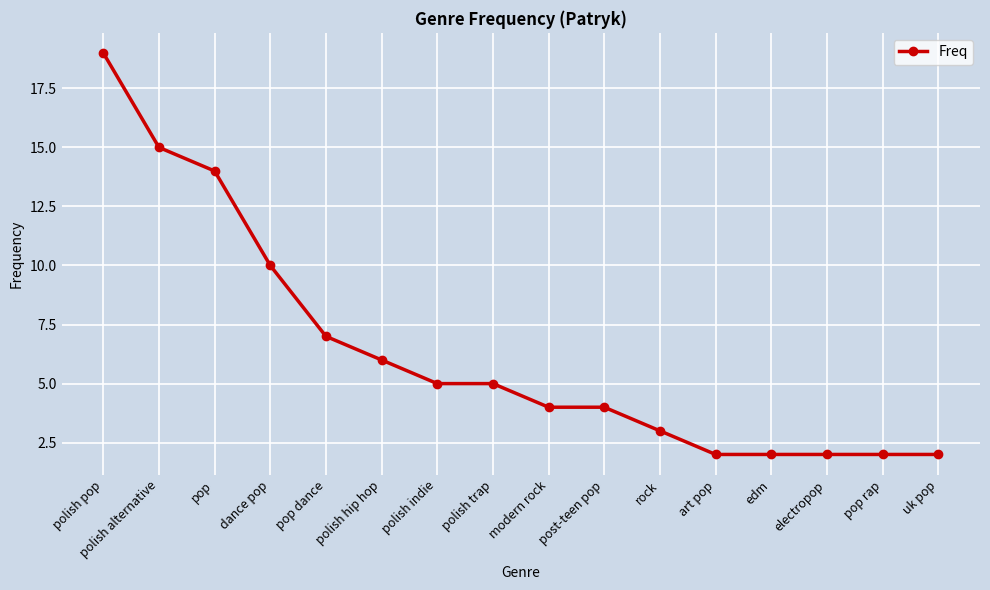

At which label does the data first exceed 5?

polish pop